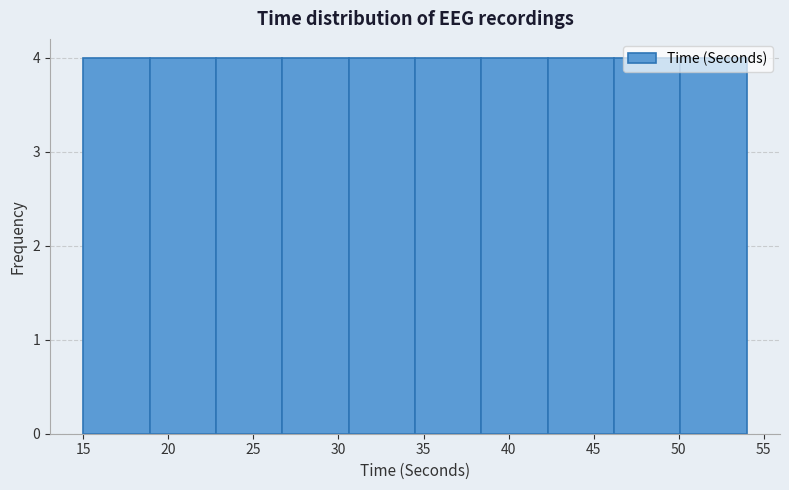

Reading left to right, list every bar in this chart as the range it spans on the x-axis followed by its height. Neither the bar edges nor the heights are printed on the chart, so give them approximately, as read against the axes.

15.0 to 18.9: 4
18.9 to 22.8: 4
22.8 to 26.7: 4
26.7 to 30.6: 4
30.6 to 34.5: 4
34.5 to 38.4: 4
38.4 to 42.3: 4
42.3 to 46.2: 4
46.2 to 50.1: 4
50.1 to 54.0: 4